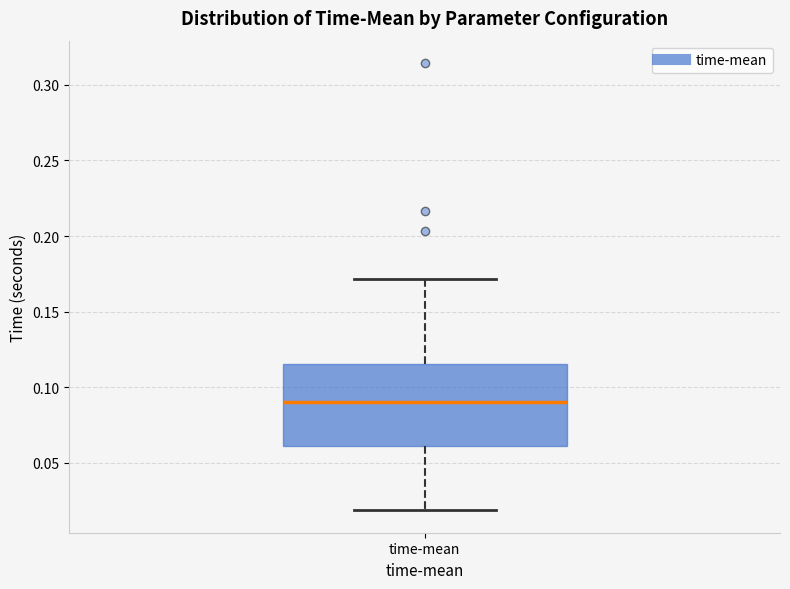

Read this box plot against the y-axis: the position of the median line, the range covered by the box, and the ends of both whiskers. The values are not printed on the chart, so give them approximately, as read against the axis.

median 0.090, box 0.060 to 0.115, whiskers 0.020 to 0.170